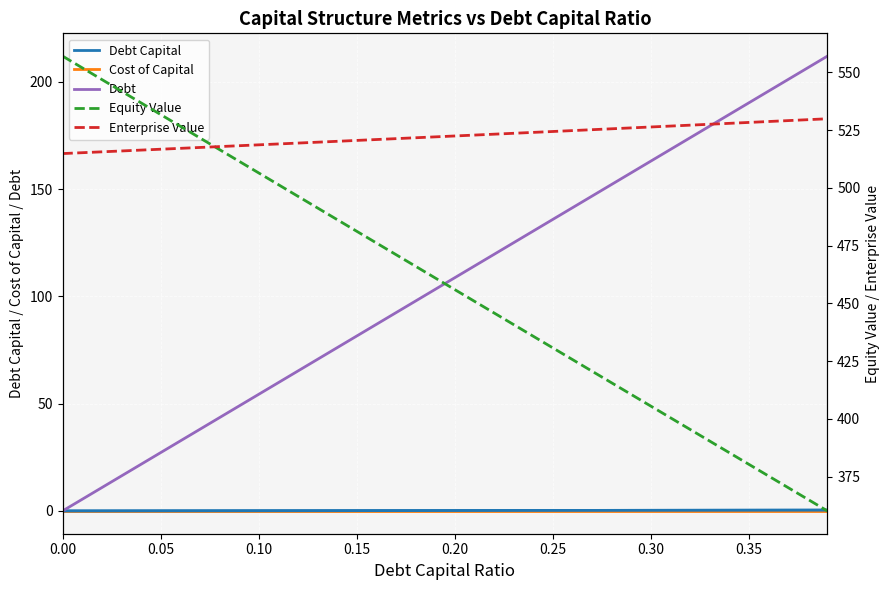

At 17, list the series in order from smallest to largest.

Cost of Capital, Debt Capital, Debt, Equity Value, Enterprise Value